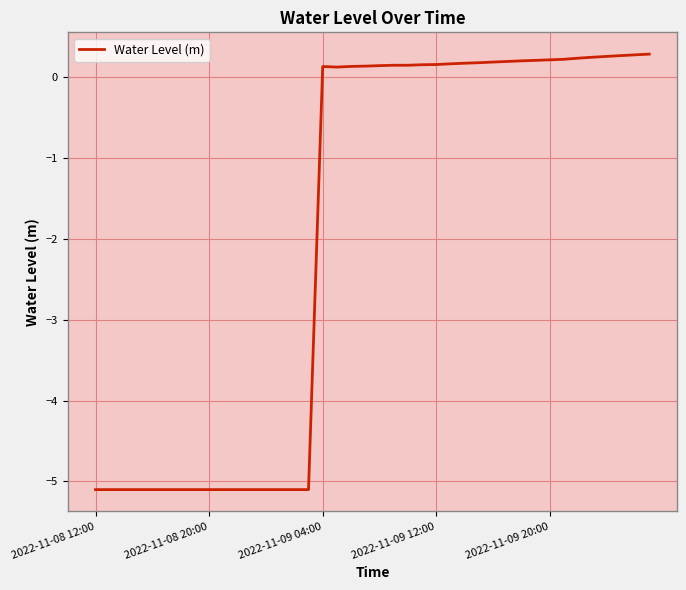

How many lines are shown in the chart?

1